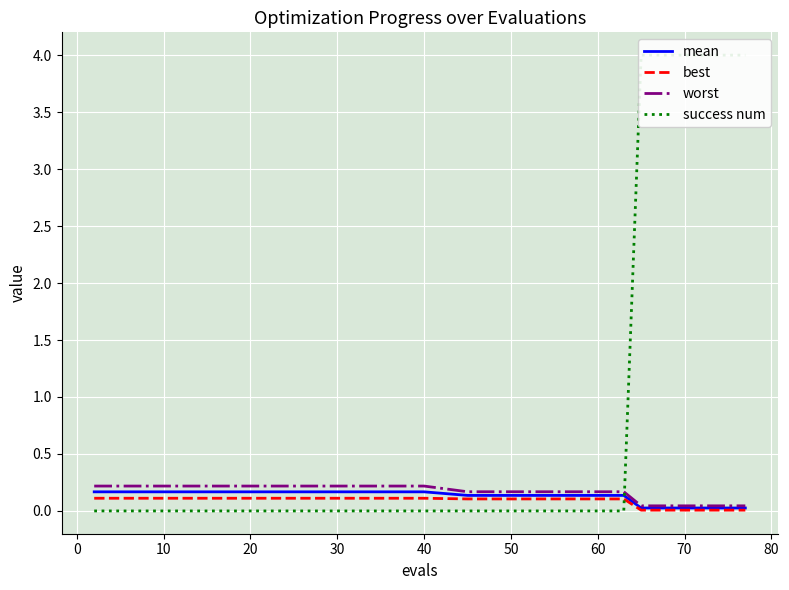

Is it true that mean equals 0.2 at 10?

True